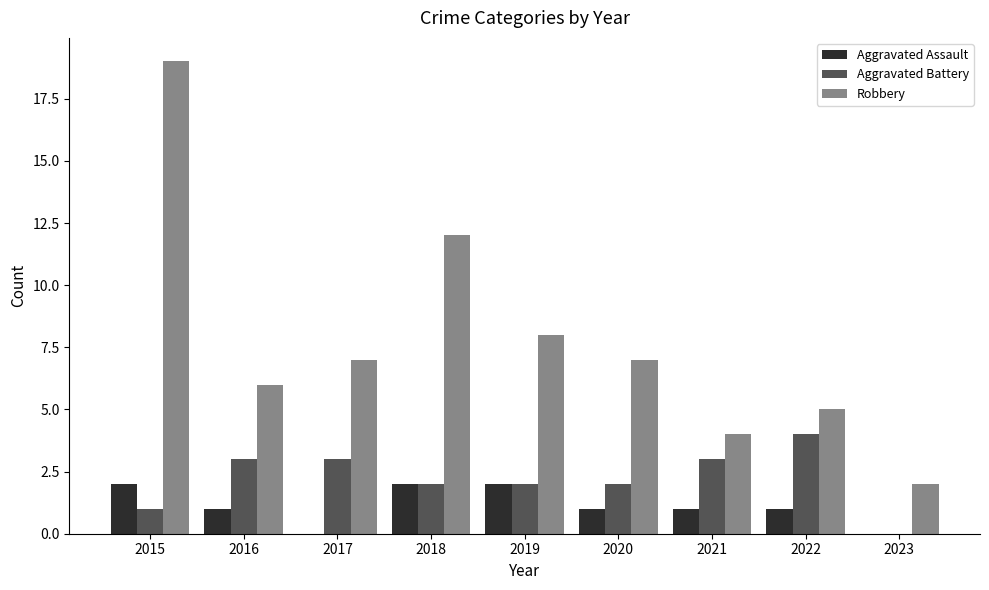

Which label corresponds to the largest value in the chart?

2015